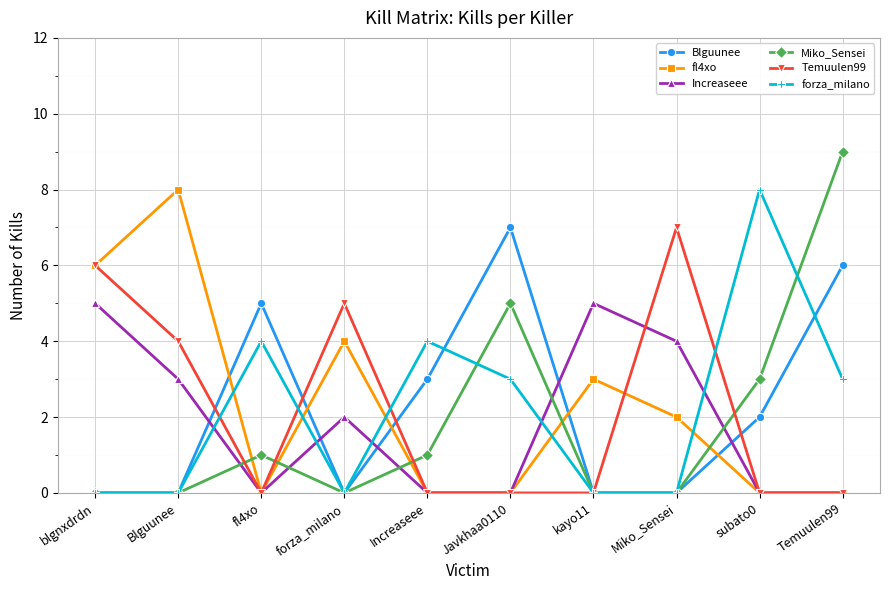

In Blguunee, how many points are higher than both neighbors (excluding endpoints)?

2